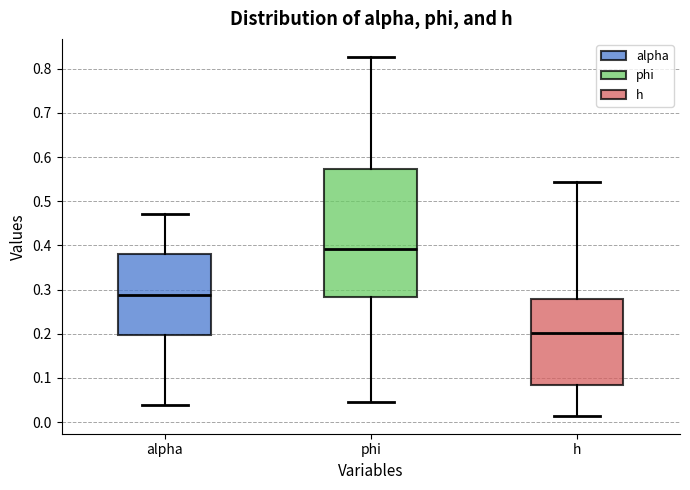

Reading left to right, transcribe this box plot: for each box, give where its median line is, the range the box spans, and where its two whiskers end, as read against the y-axis. The values are not printed on the chart, so give them approximately, as read against the axis.

alpha: median 0.29, box 0.20 to 0.38, whiskers 0.04 to 0.47
phi: median 0.39, box 0.28 to 0.57, whiskers 0.05 to 0.83
h: median 0.20, box 0.08 to 0.28, whiskers 0.01 to 0.54